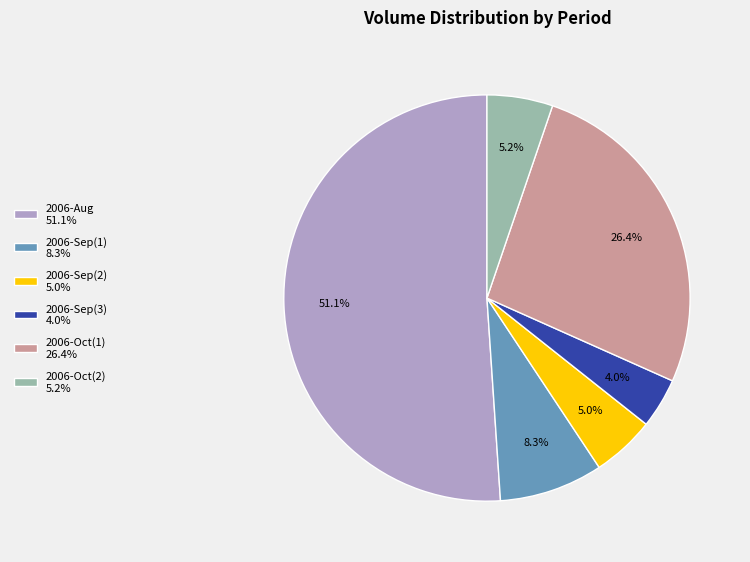

How many segments does this pie chart have?

6